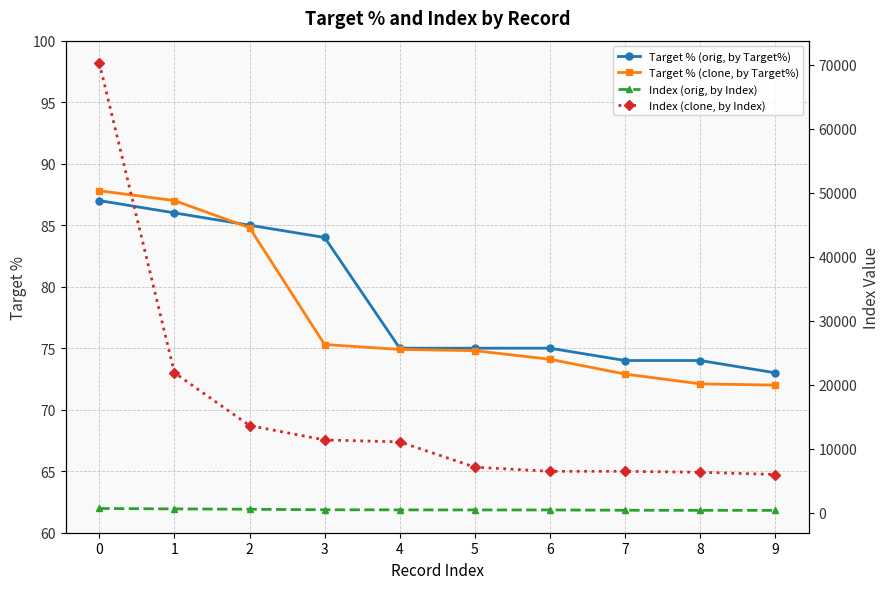

Rank the series at 7 from lowest to highest value.

Target % (clone, by Target%), Target % (orig, by Target%), Index (orig, by Index), Index (clone, by Index)